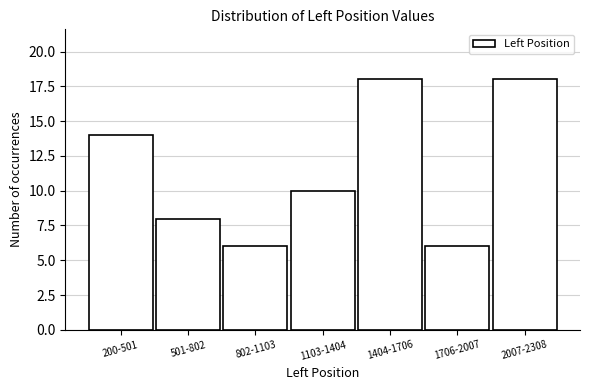

Reading left to right, what are all the values shown in this chart?

14	8	6	10	18	6	18